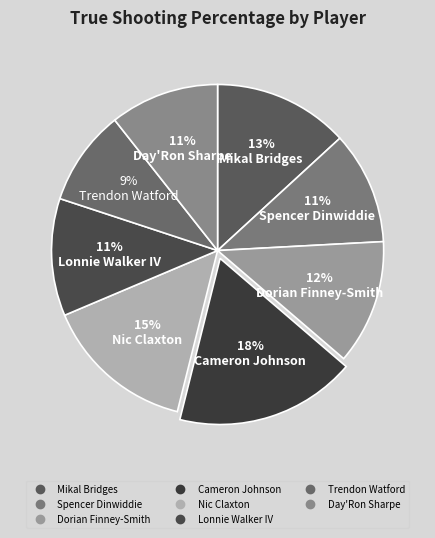

How many segments does this pie chart have?

8